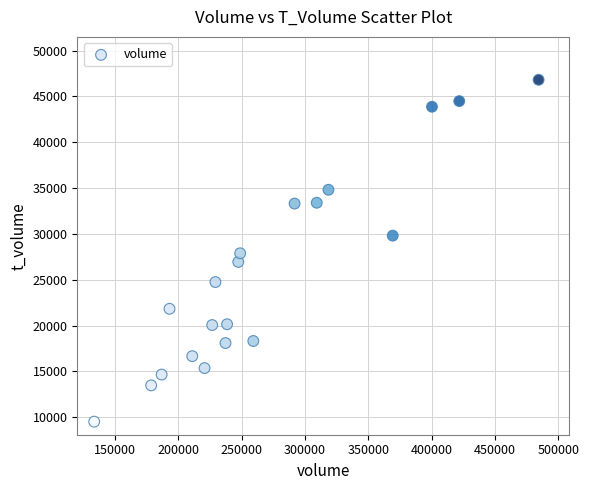

What is the range of X values (max minus min)?

350869